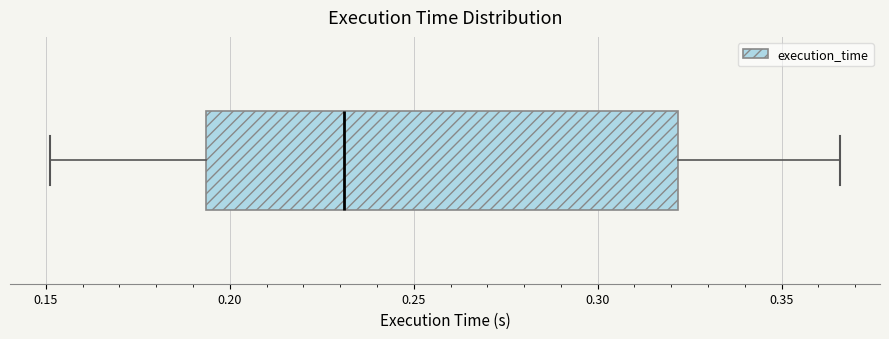

Read this box plot against the x-axis: the position of the median line, the range covered by the box, and the ends of both whiskers. The values are not printed on the chart, so give them approximately, as read against the axis.

median 0.230, box 0.195 to 0.320, whiskers 0.150 to 0.365